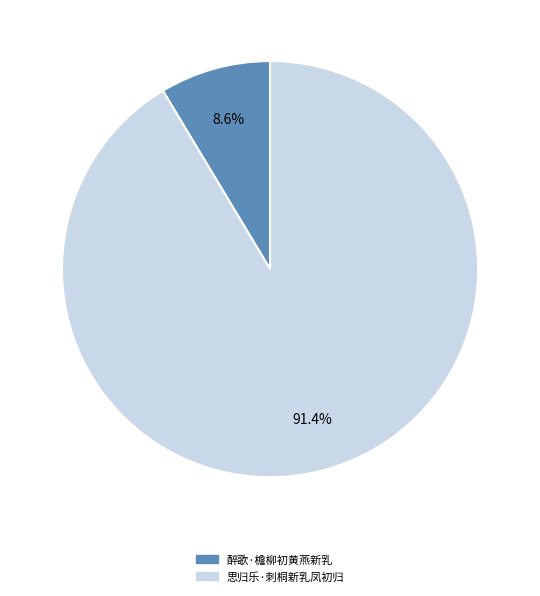

What percentage is the 思归乐·刺桐新乳凤初归 slice, to the nearest percent?

91%